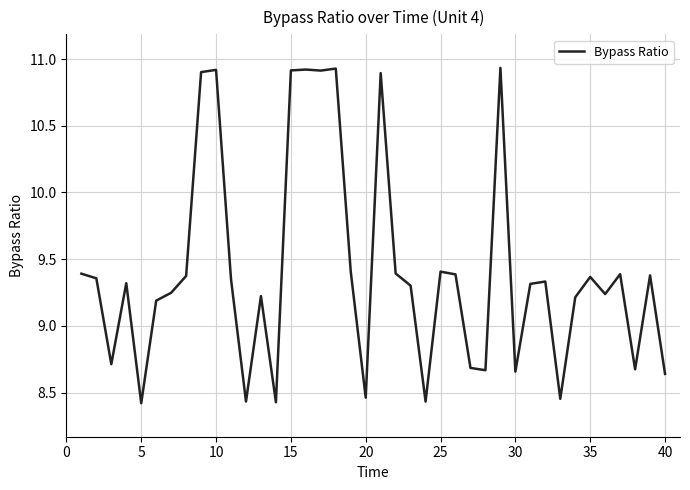

What is the difference between the maximum and minimum values?

2.5